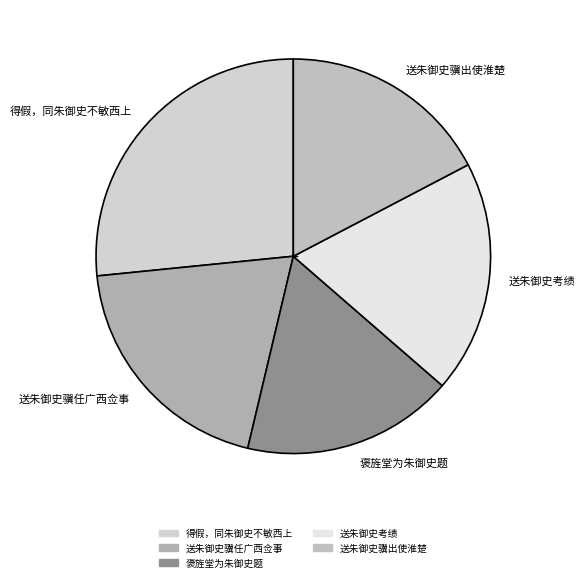

Is there a majority slice in this chart?

No